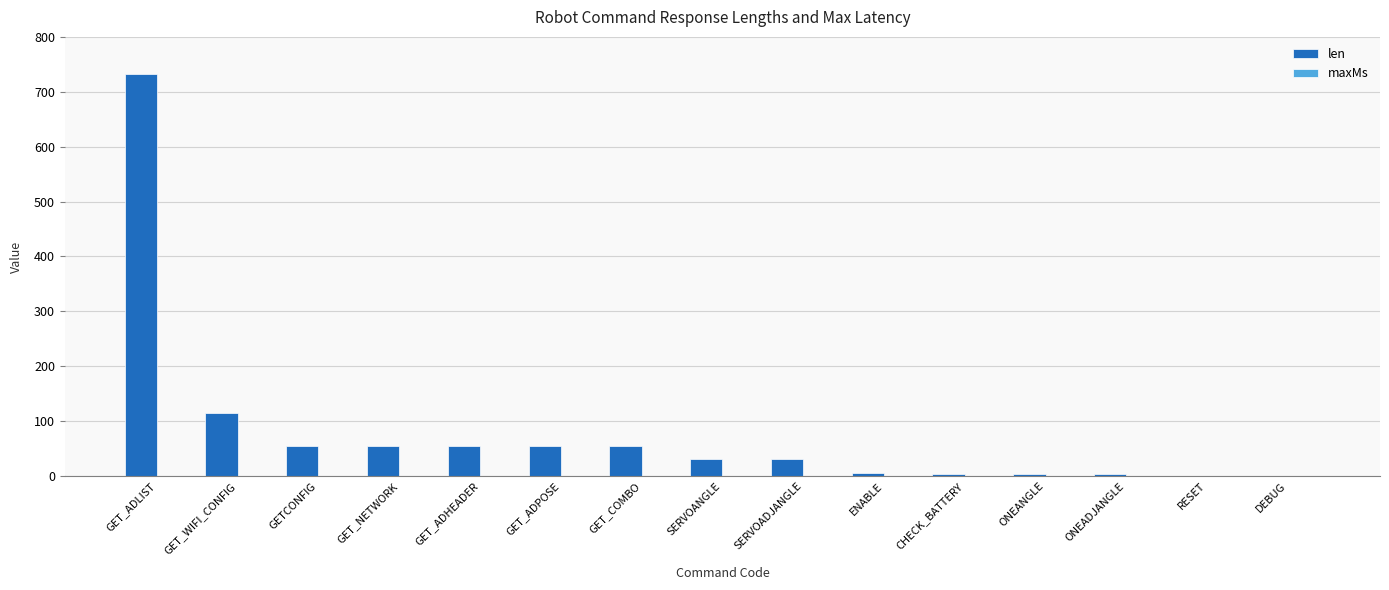

What is the ratio of the value at SERVOANGLE to the value at GETCONFIG?

0.6